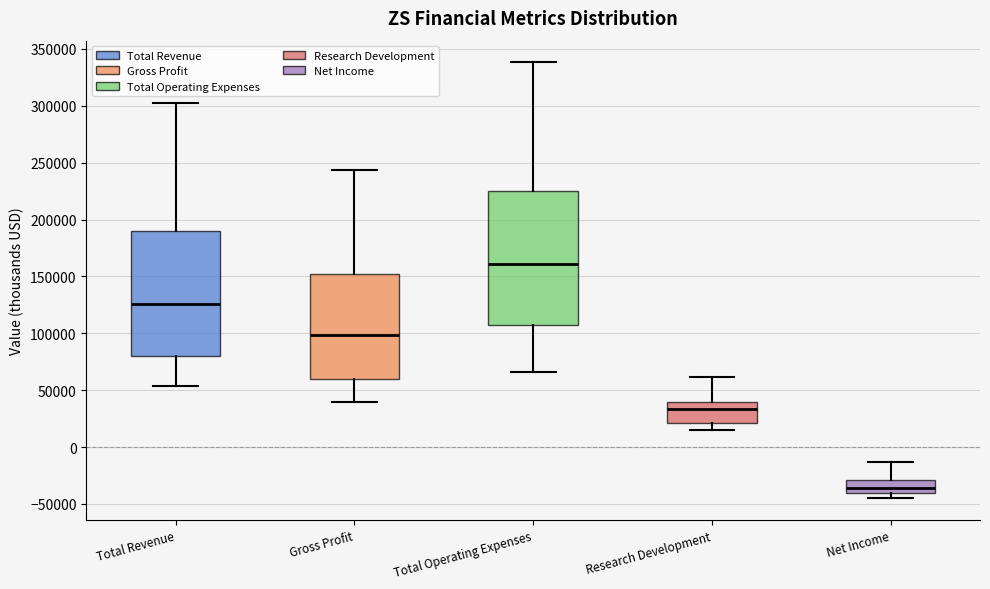

Reading left to right, read every box against the y-axis: the position of its median line, the range the box covers, and the ends of its whiskers. The values are not printed on the chart, so give them approximately, as read against the axis.

Total Revenue: median 125000, box 80000 to 190000, whiskers 55000 to 305000
Gross Profit: median 100000, box 60000 to 150000, whiskers 40000 to 245000
Total Operating Expenses: median 160000, box 105000 to 225000, whiskers 65000 to 340000
Research Development: median 35000, box 20000 to 40000, whiskers 15000 to 60000
Net Income: median -35000, box -40000 to -30000, whiskers -45000 to -15000